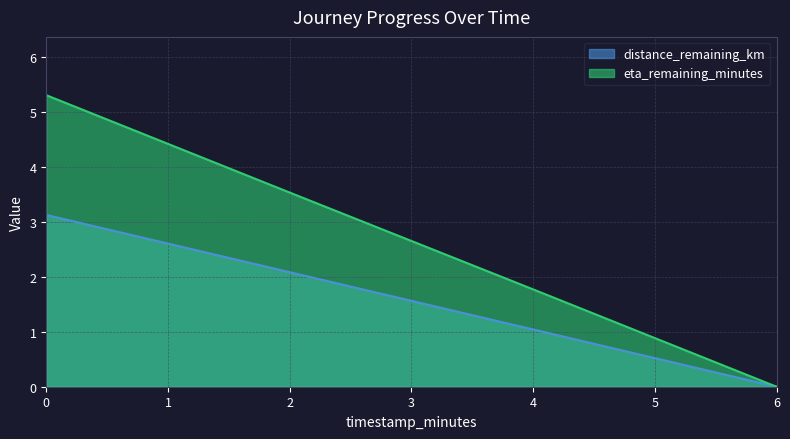

What is the total value across all series at 0?

8.4